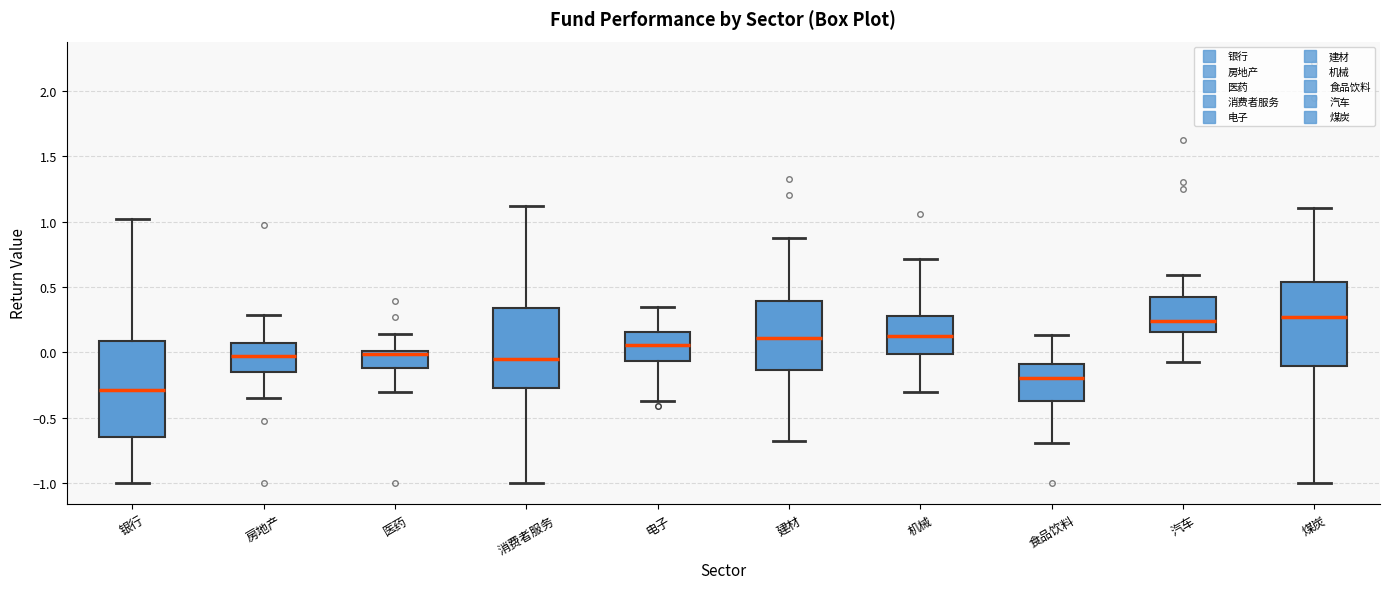

Where is the upper edge of the box for 医药 on the y-axis? The values are not printed on the chart, so give them approximately, as read against the axis.

0.00